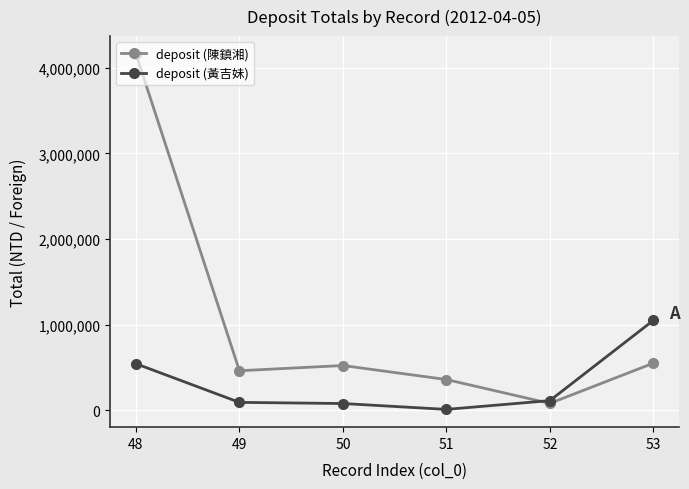

Which series ends up on top after the final intersection of deposit (黃吉妹) and deposit (陳鎮湘)?

deposit (黃吉妹)